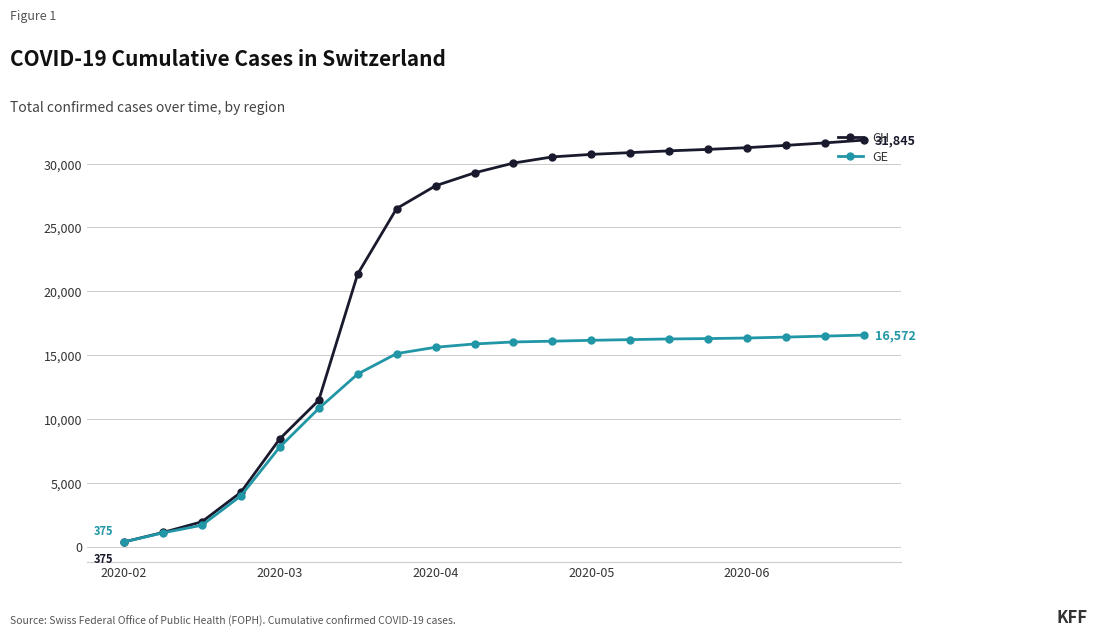

Which series has the largest range (max minus min)?

CH